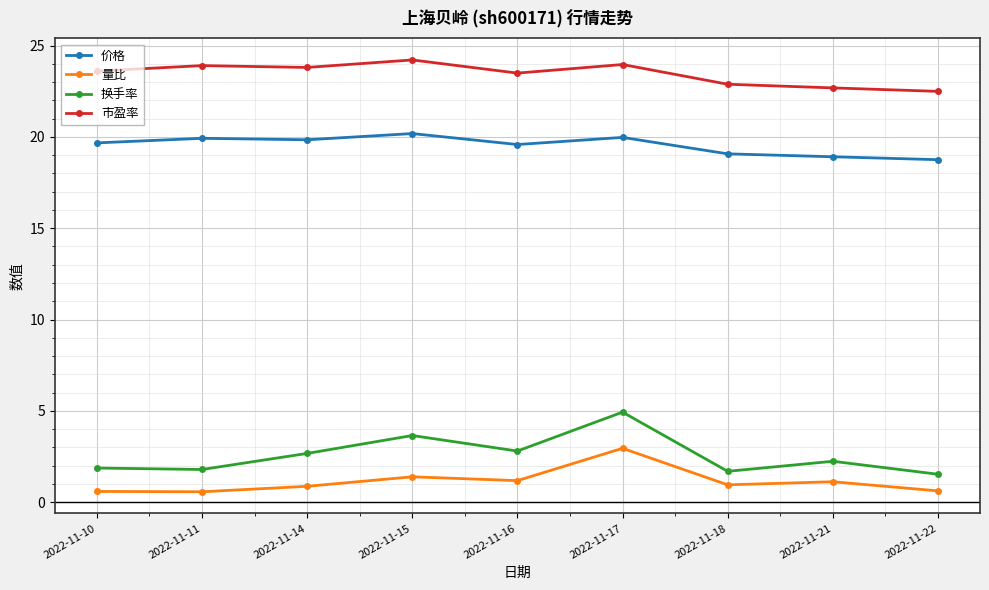

What is the spread (max minus min) of values at 2022-11-16?

22.3